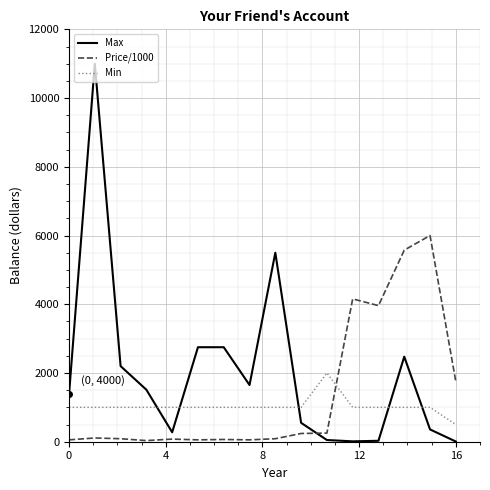

Rank the series by their maximum value, from highest to lowest.

Max, Price/1000, Min